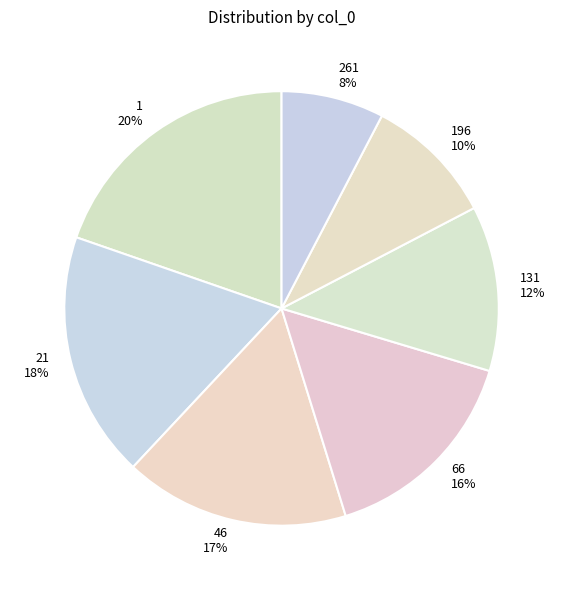

To the nearest percent, what is the difference between the 1 and 46 slice percentages?

3%